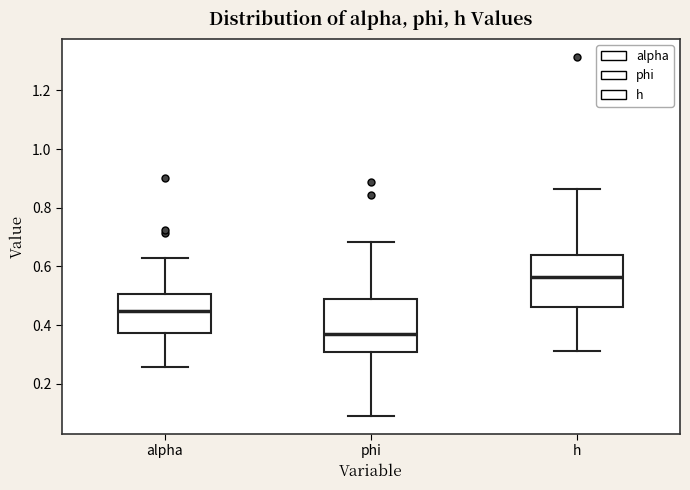

Which box's median line is the lowest?

phi